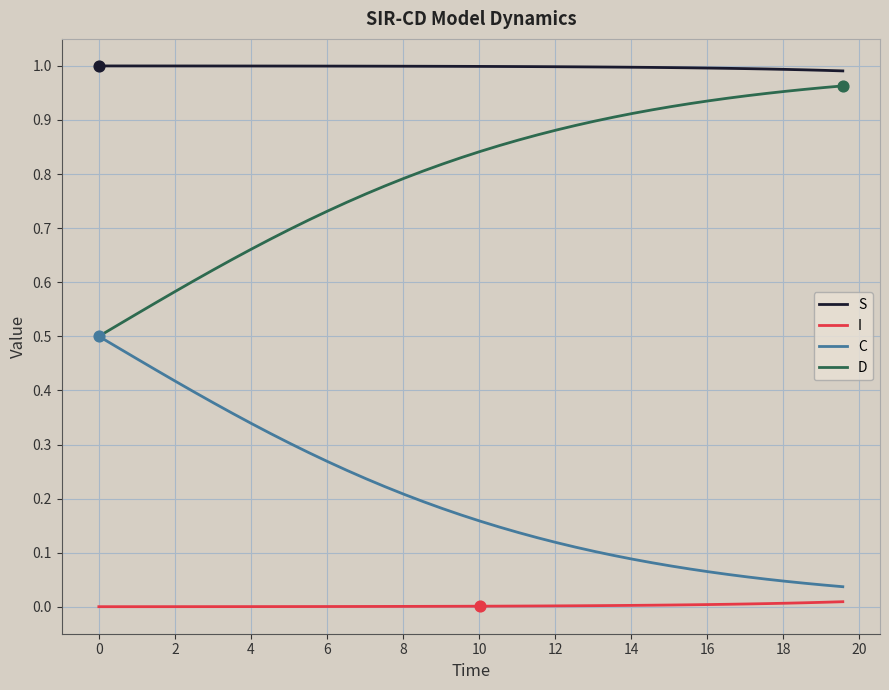

True or false: D and I cross at least once.

False